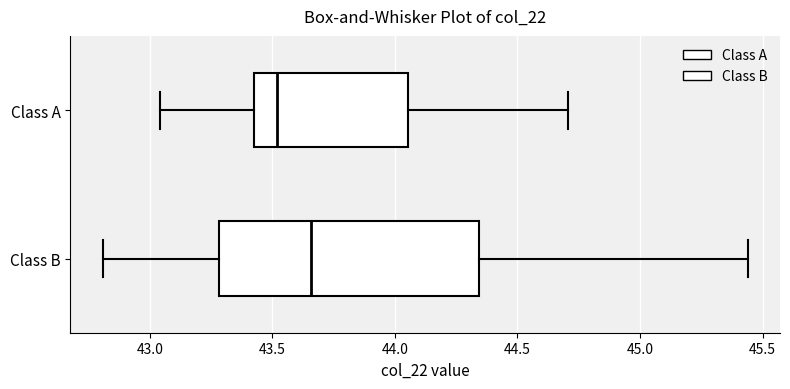

Which box's median line is the furthest to the right?

Class B